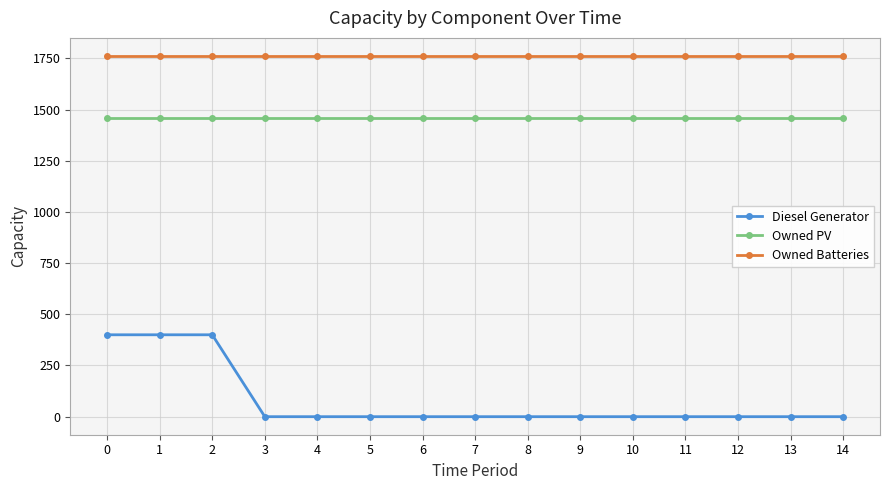

Reading left to right, transcribe all the data shown in this chart.

Diesel Generator: 0=400	1=400	2=400	3=0	4=0	5=0	6=0	7=0	8=0	9=0	10=0	11=0	12=0	13=0	14=0
Owned PV: 0=1461	1=1461	2=1461	3=1461	4=1461	5=1461	6=1461	7=1461	8=1461	9=1461	10=1461	11=1461	12=1461	13=1461	14=1461
Owned Batteries: 0=1762	1=1762	2=1762	3=1762	4=1762	5=1762	6=1762	7=1762	8=1762	9=1762	10=1762	11=1762	12=1762	13=1762	14=1762